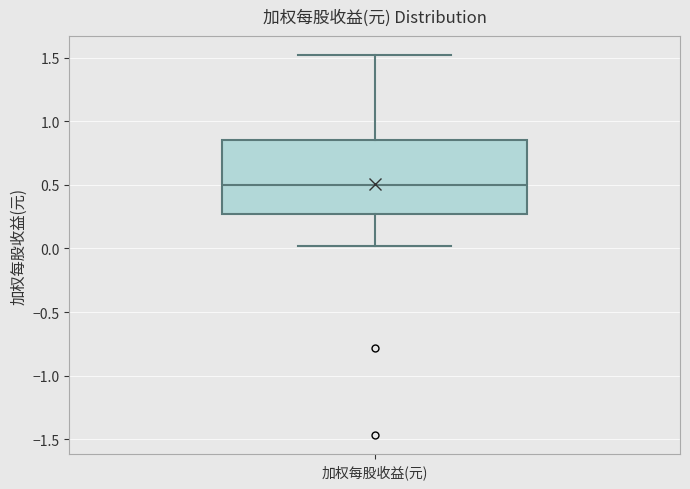

Read this box plot against the y-axis: the position of the median line, the range covered by the box, and the ends of both whiskers. The values are not printed on the chart, so give them approximately, as read against the axis.

median 0.50, box 0.25 to 0.85, whiskers 0.00 to 1.50